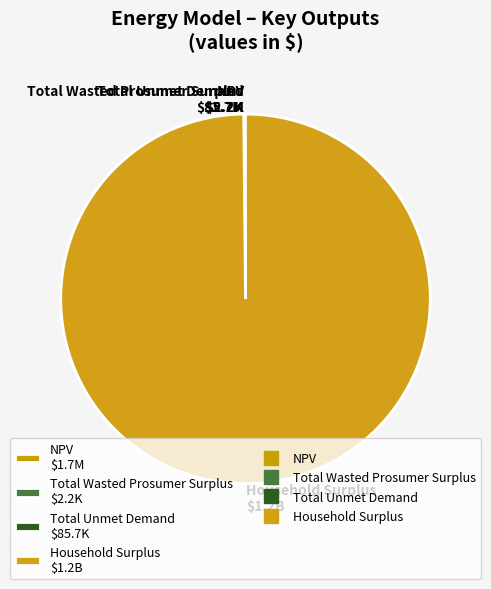

Is there any slice that represents more than half of the pie?

Yes